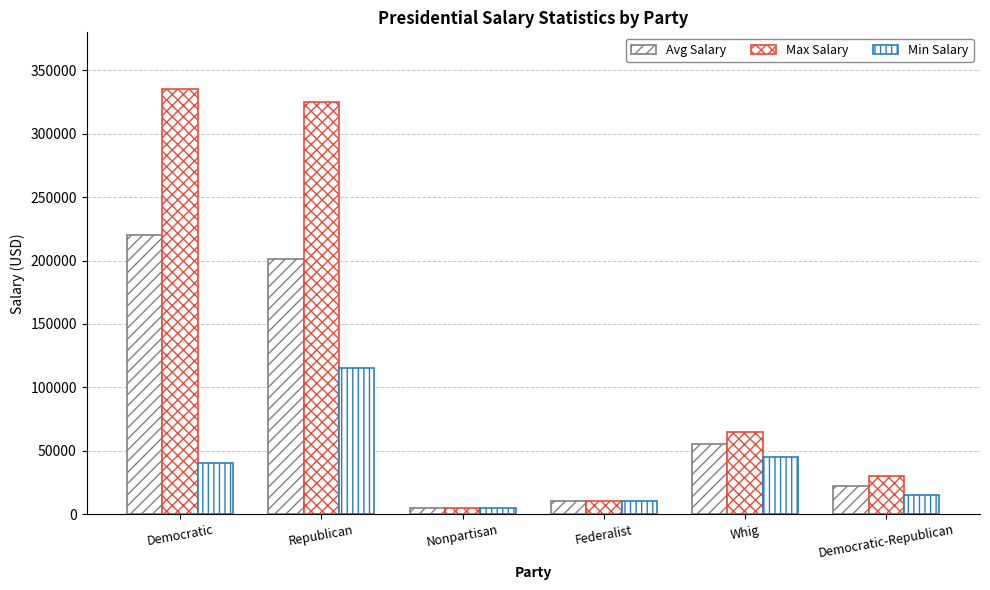

How many data points in Avg Salary are less than 55000?

3